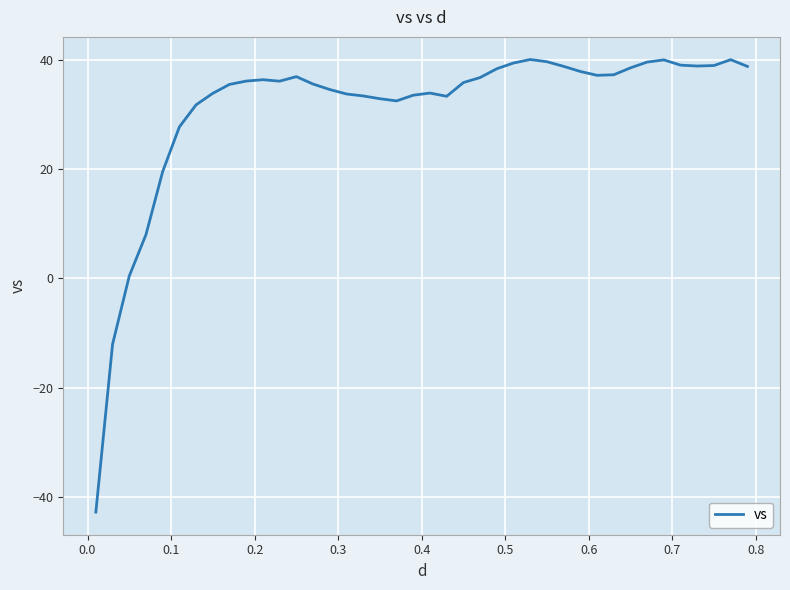

What is the minimum value shown in the chart?

-42.8